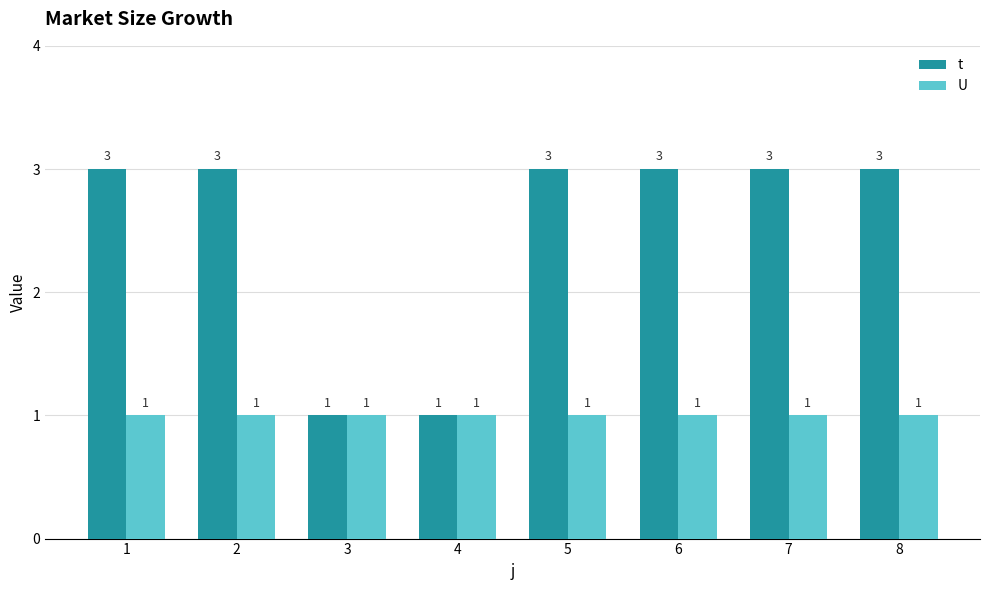

The U series shows 1 at 6. True or false?

True